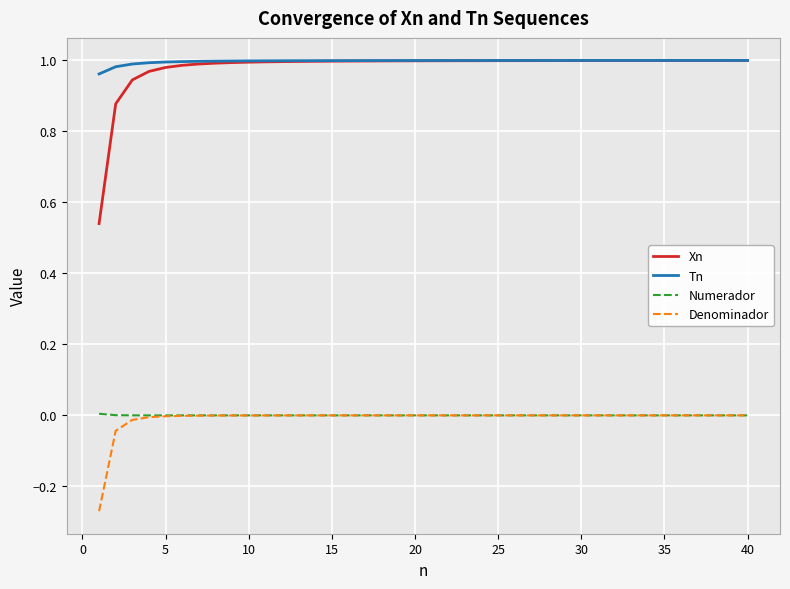

What are all the series names shown in the legend?

Xn, Tn, Numerador, Denominador